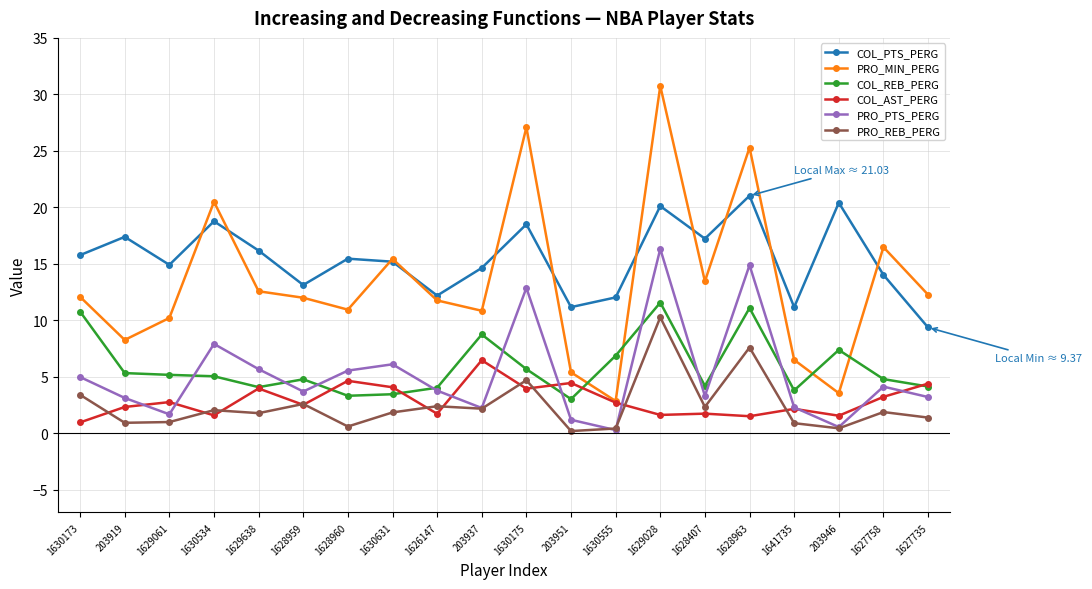

The value of COL_PTS_PERG at 1630173 is 27.7. True or false?

False